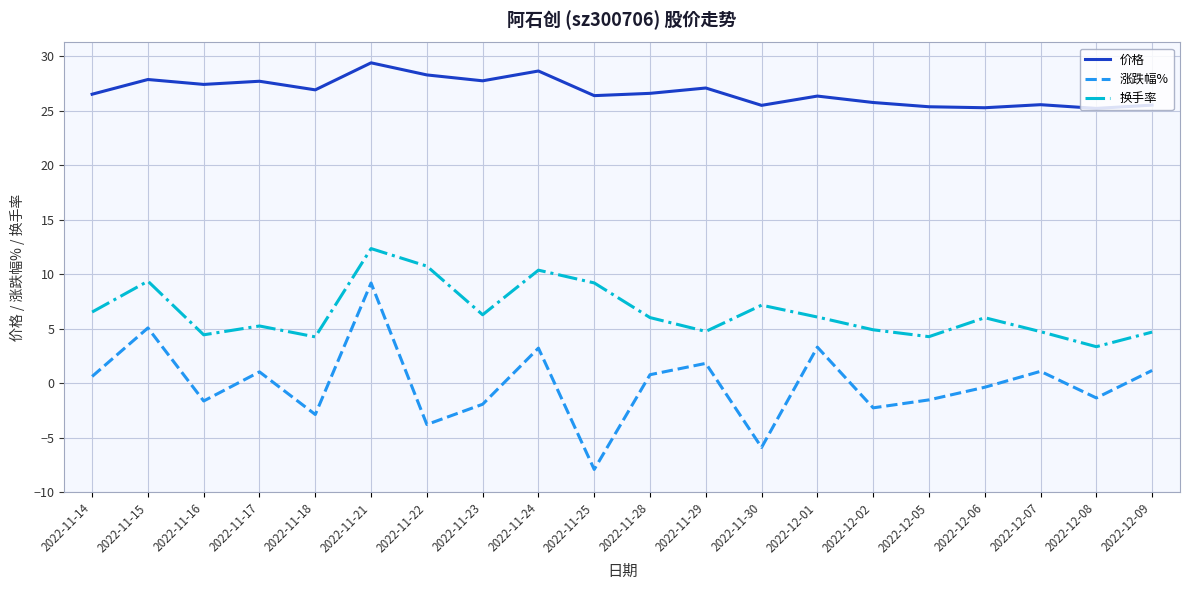

True or false: 价格 and 换手率 intersect in this chart.

False